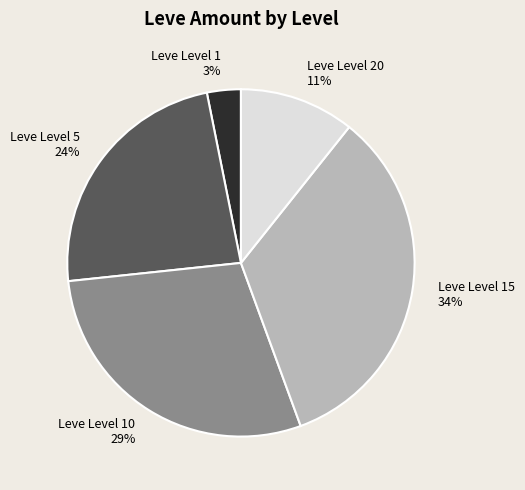

Combined, do Leve Level 15 and Leve Level 10 account for over 50%?

Yes